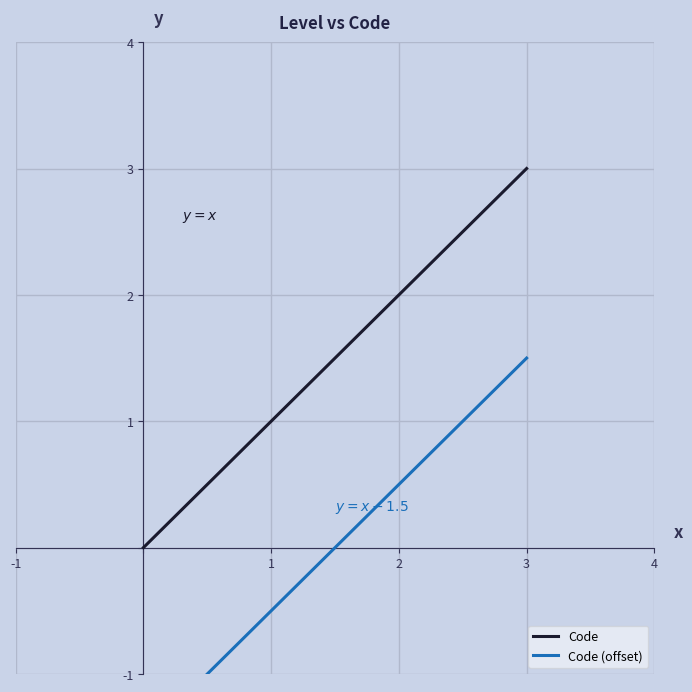

Reading right to left, extract all data points from this chart.

Code: 3.0	2.0	1.0	0.0
Code (offset): 1.5	0.5	-0.5	-1.5